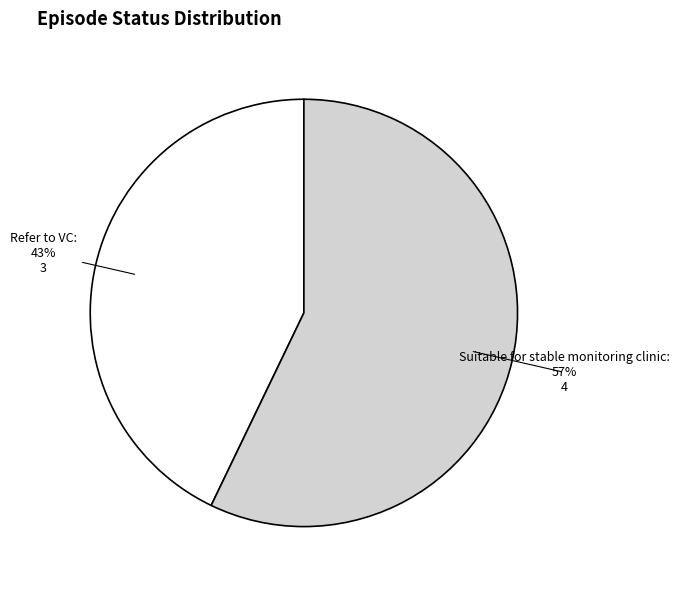

Does any single category account for the majority?

Yes